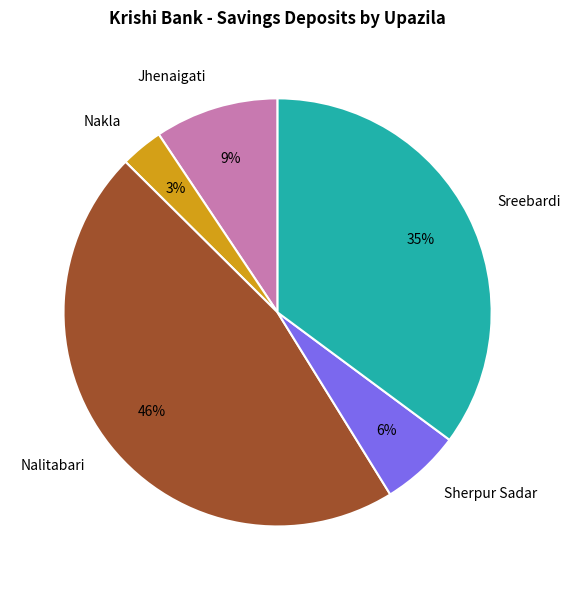

Is there a majority slice in this chart?

No